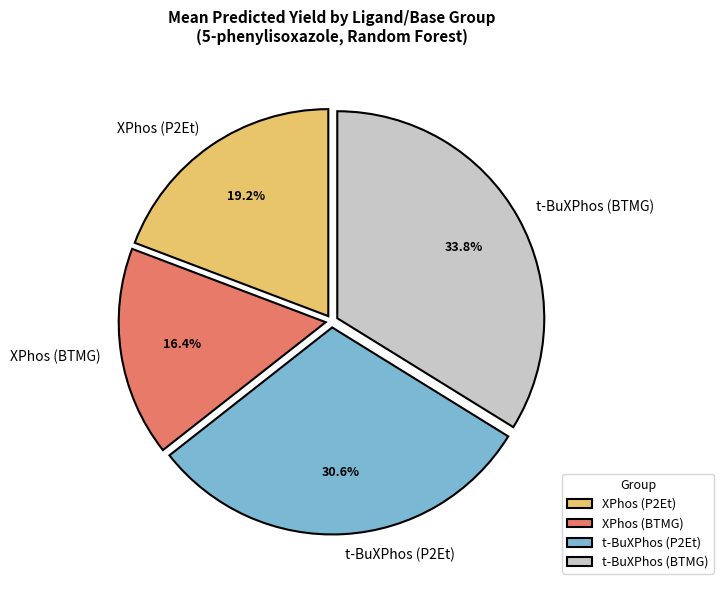

What percentage is NOT represented by t-BuXPhos (BTMG)?

66.2%